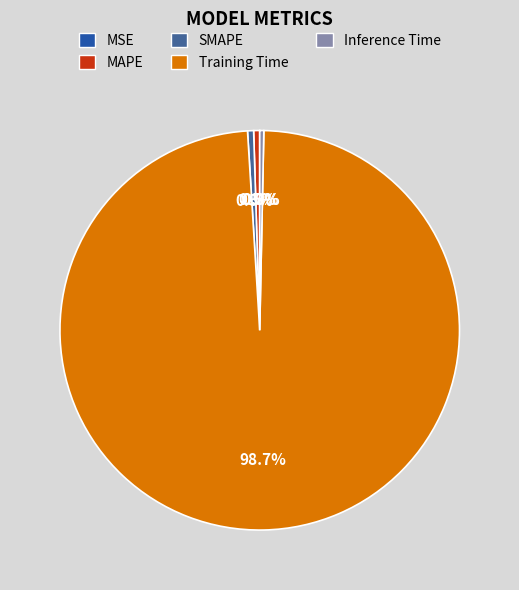

Which category has the biggest portion of the pie?

Training Time